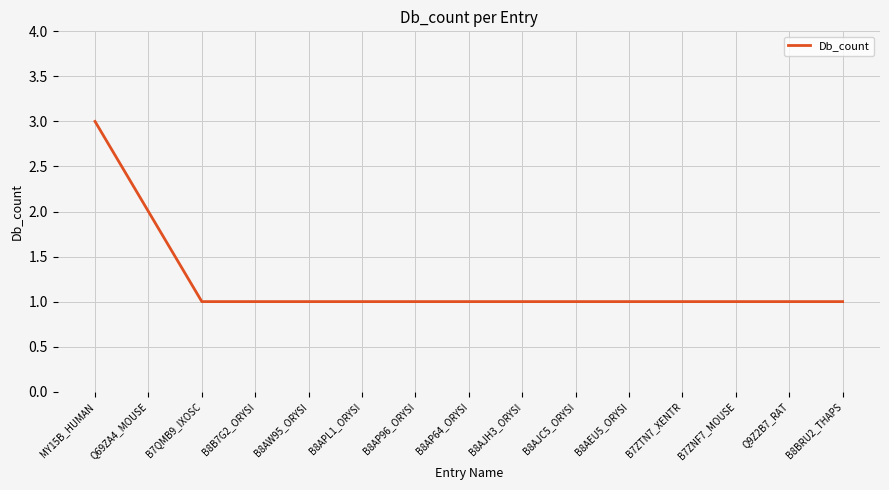

What is the sum of all values?

18